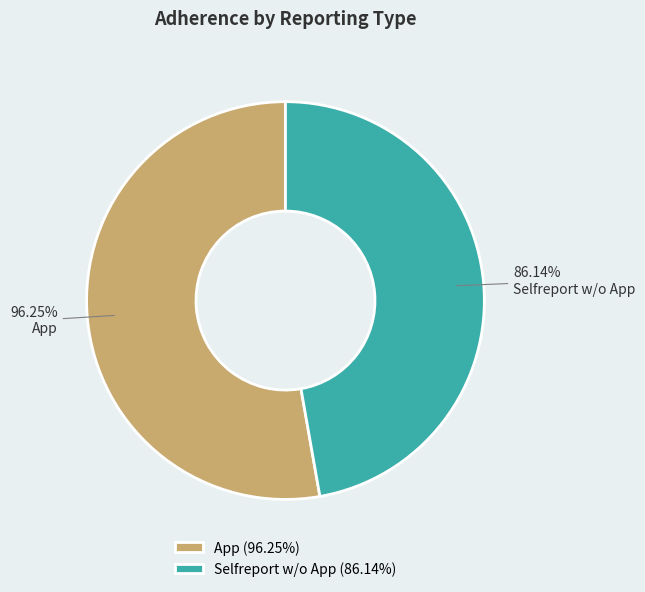

How many segments does this pie chart have?

2